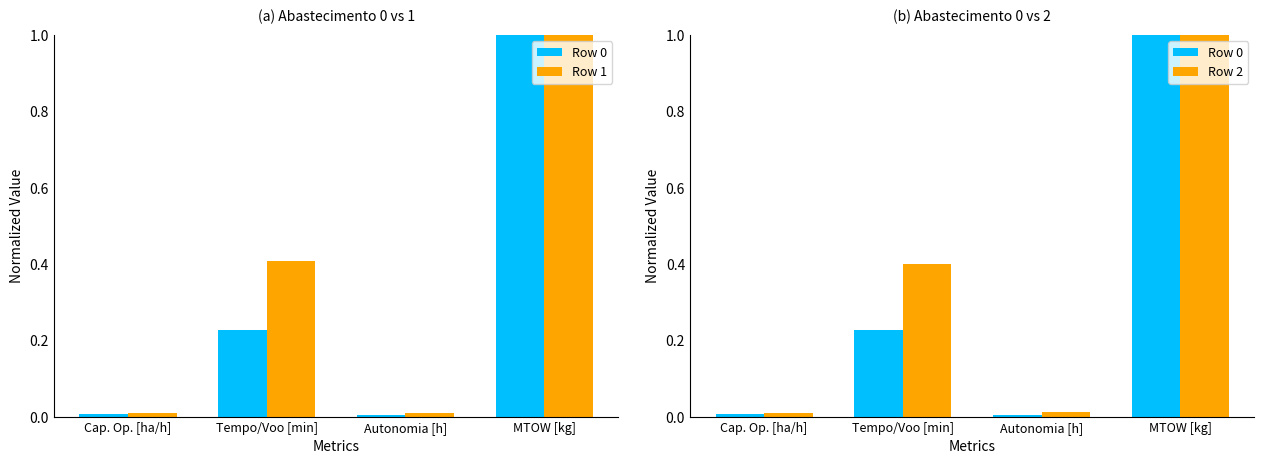

At which label does Row 2 reach its peak?

MTOW [kg]